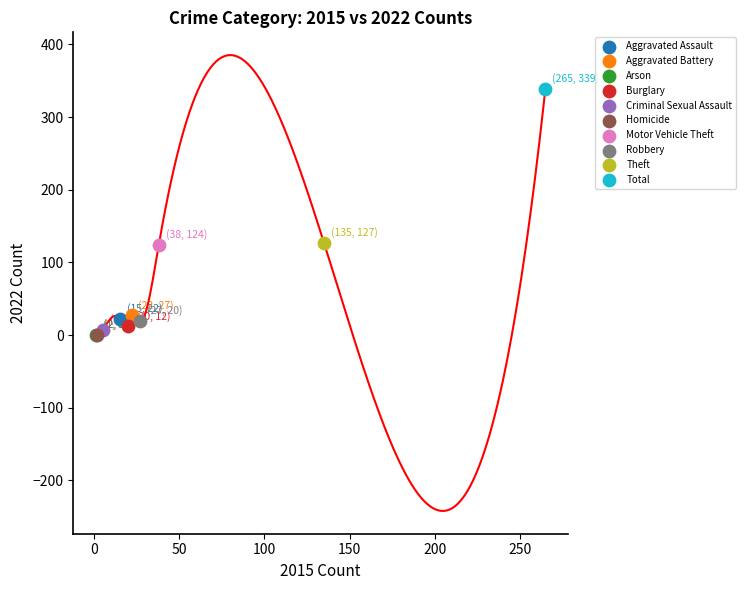

What are all the series names shown in the legend?

Aggravated Assault, Aggravated Battery, Arson, Burglary, Criminal Sexual Assault, Homicide, Motor Vehicle Theft, Robbery, Theft, Total